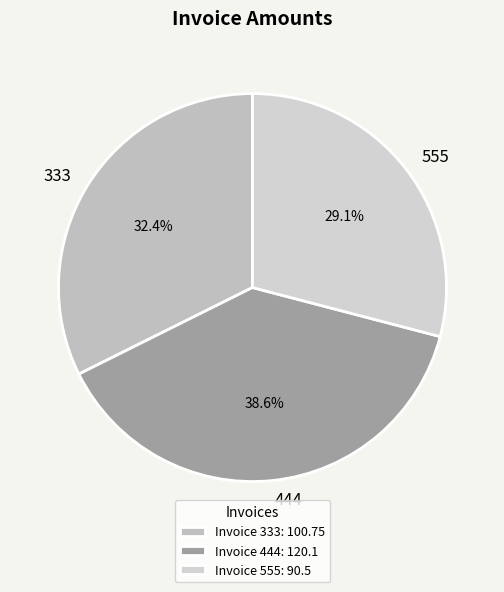

To the nearest percent, what is the average slice percentage?

33%